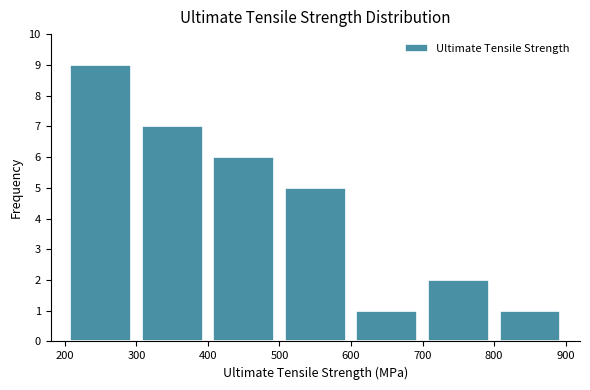

Over which range of the x-axis is the bar tallest?

200 to 300